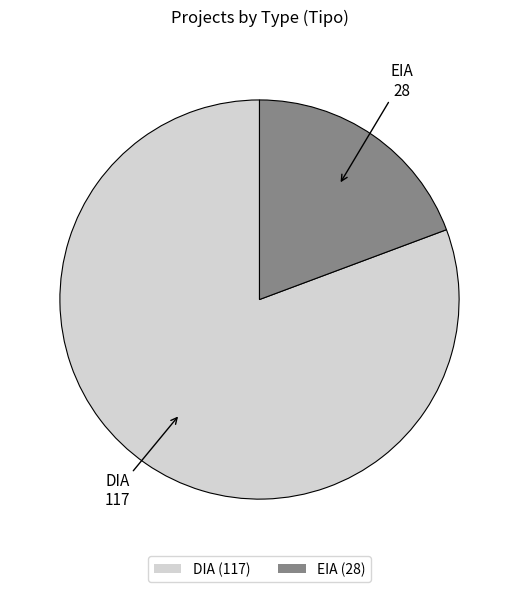

Is the sum of EIA (28) and DIA (117) greater than half?

Yes